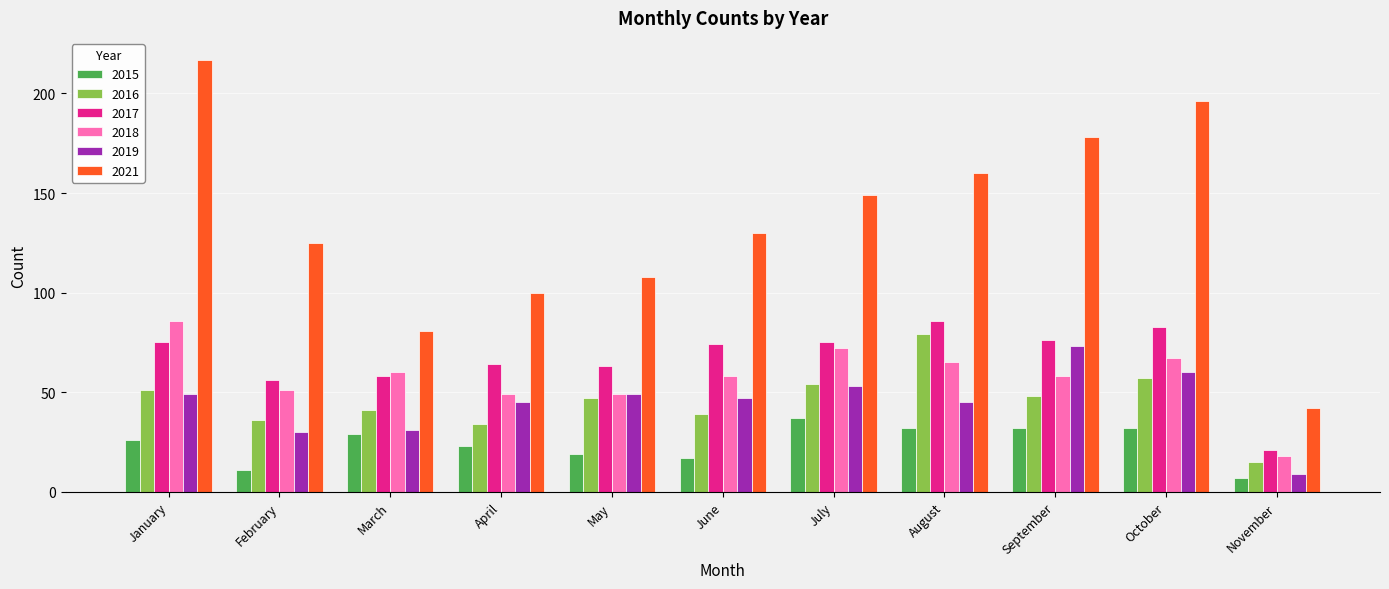

What is the sum of the 2018 values at July and October?

139